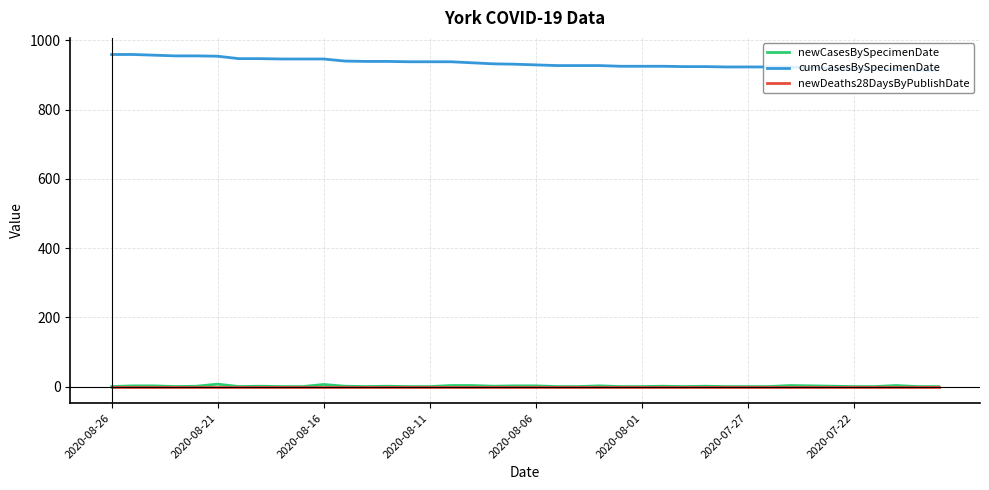

True or false: cumCasesBySpecimenDate and newDeaths28DaysByPublishDate cross at least once.

False